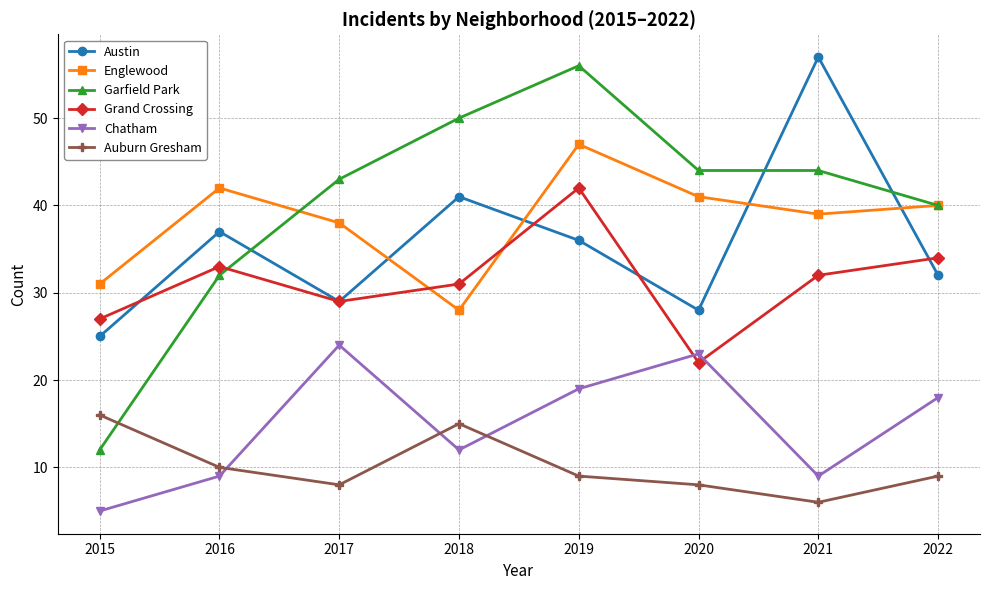

How many categories are shown in the chart?

8